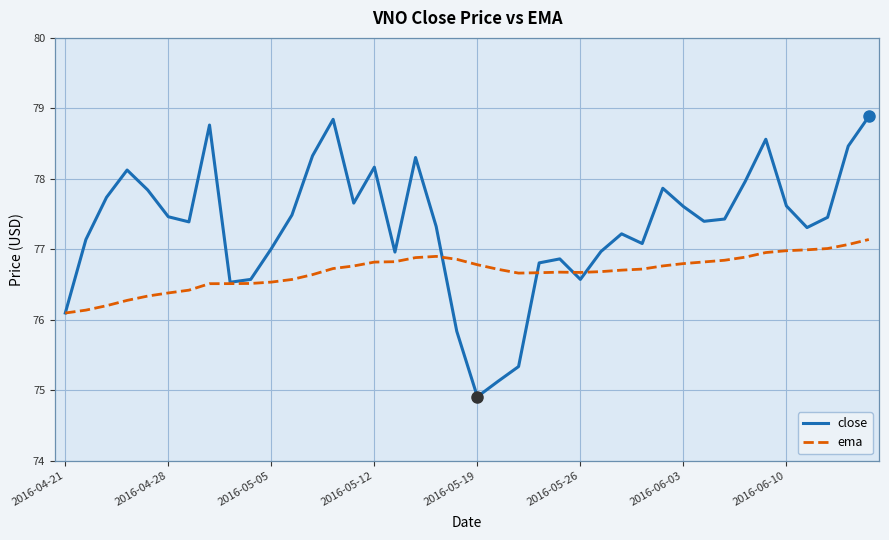

Which series has the largest range (max minus min)?

close